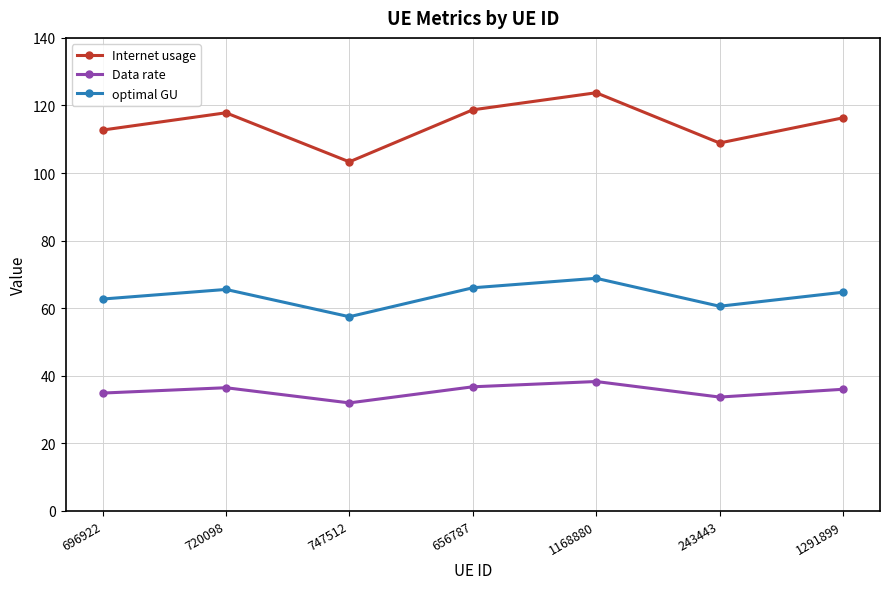

Which series has the largest total across all categories?

Internet usage